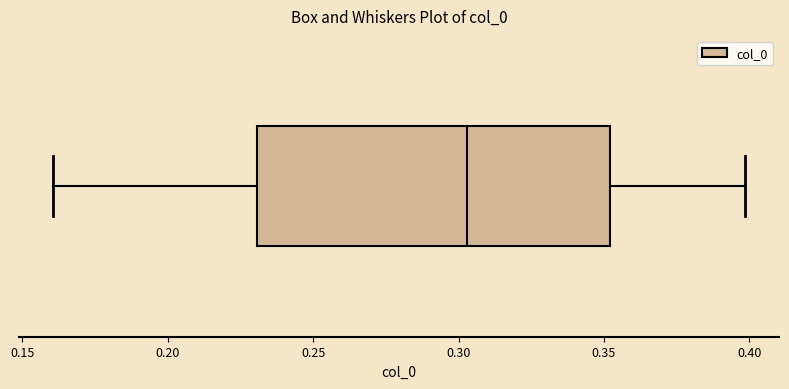

Transcribe this box plot: give where the median line is, the range the box spans, and where the two whiskers end, as read against the x-axis. The values are not printed on the chart, so give them approximately, as read against the axis.

median 0.305, box 0.230 to 0.350, whiskers 0.160 to 0.400